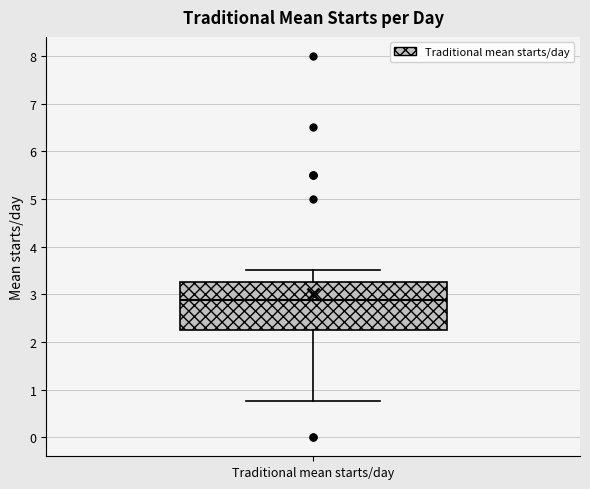

Read this box plot against the y-axis: the position of the median line, the range covered by the box, and the ends of both whiskers. The values are not printed on the chart, so give them approximately, as read against the axis.

median 2.9, box 2.3 to 3.3, whiskers 0.8 to 3.5